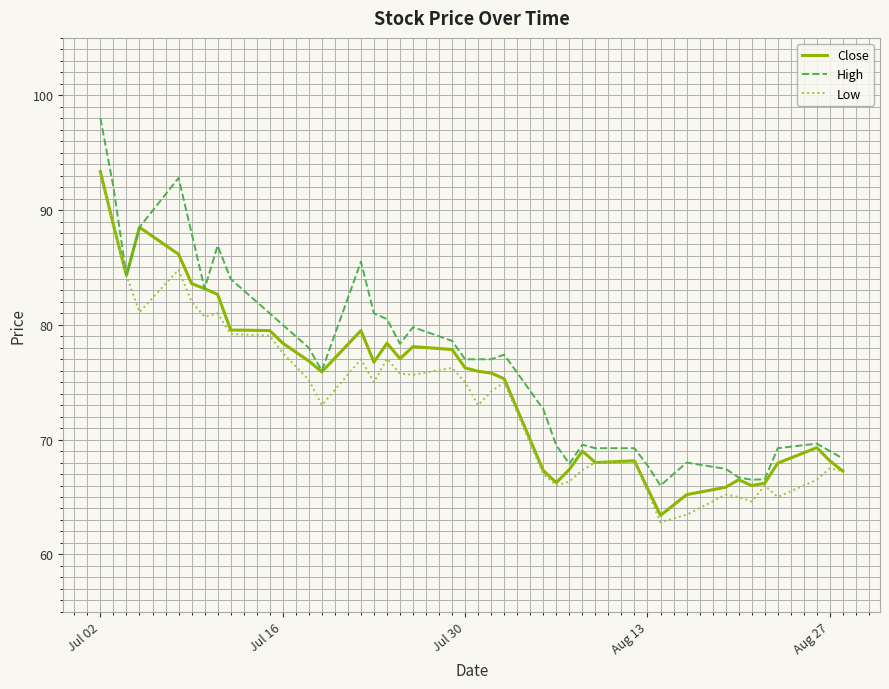

Which series has the largest range (max minus min)?

High